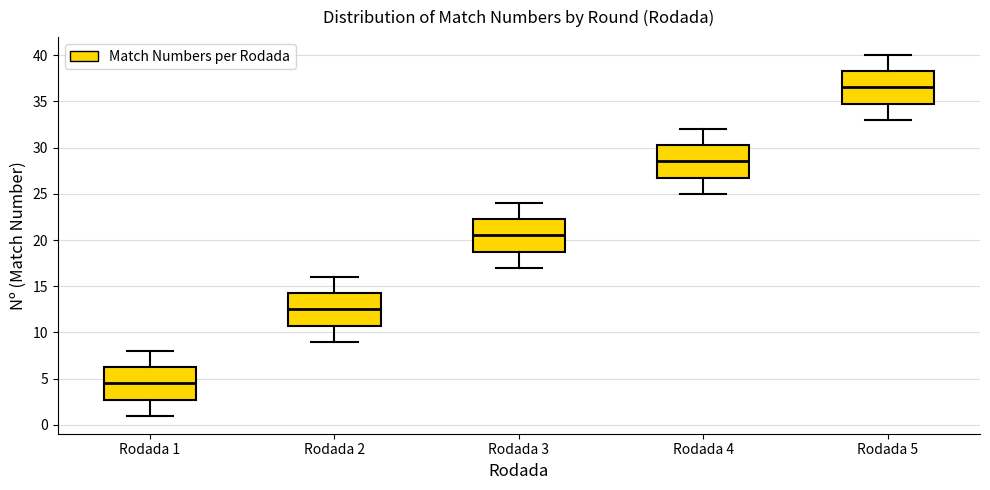

Reading left to right, transcribe this box plot: for each box, give where its median line is, the range the box spans, and where its two whiskers end, as read against the y-axis. The values are not printed on the chart, so give them approximately, as read against the axis.

Rodada 1: median 4.5, box 3.0 to 6.5, whiskers 1.0 to 8.0
Rodada 2: median 12.5, box 11.0 to 14.5, whiskers 9.0 to 16.0
Rodada 3: median 20.5, box 19.0 to 22.5, whiskers 17.0 to 24.0
Rodada 4: median 28.5, box 27.0 to 30.5, whiskers 25.0 to 32.0
Rodada 5: median 36.5, box 35.0 to 38.5, whiskers 33.0 to 40.0